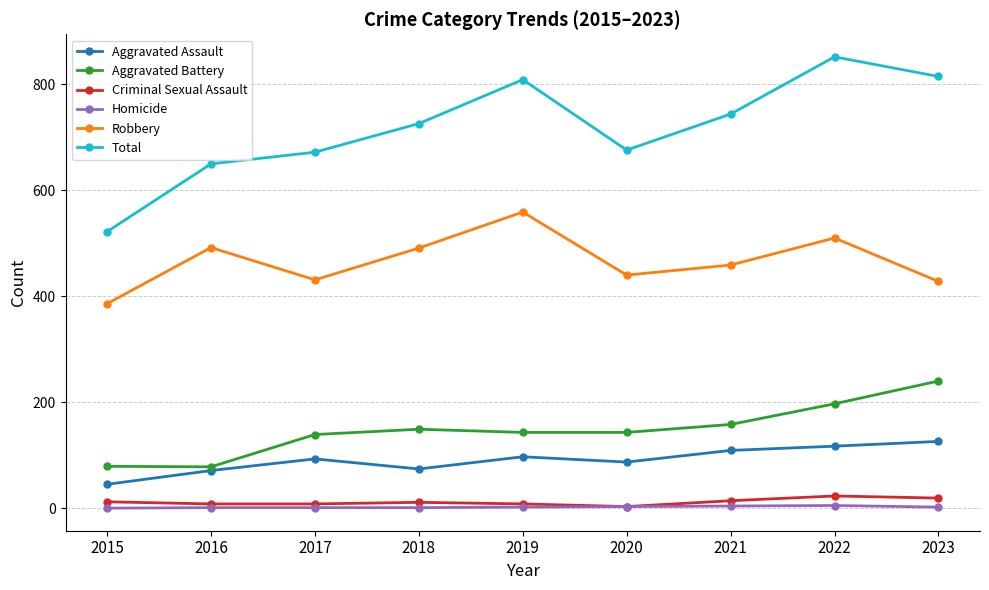

Rank the series by their maximum value, from highest to lowest.

Total, Robbery, Aggravated Battery, Aggravated Assault, Criminal Sexual Assault, Homicide